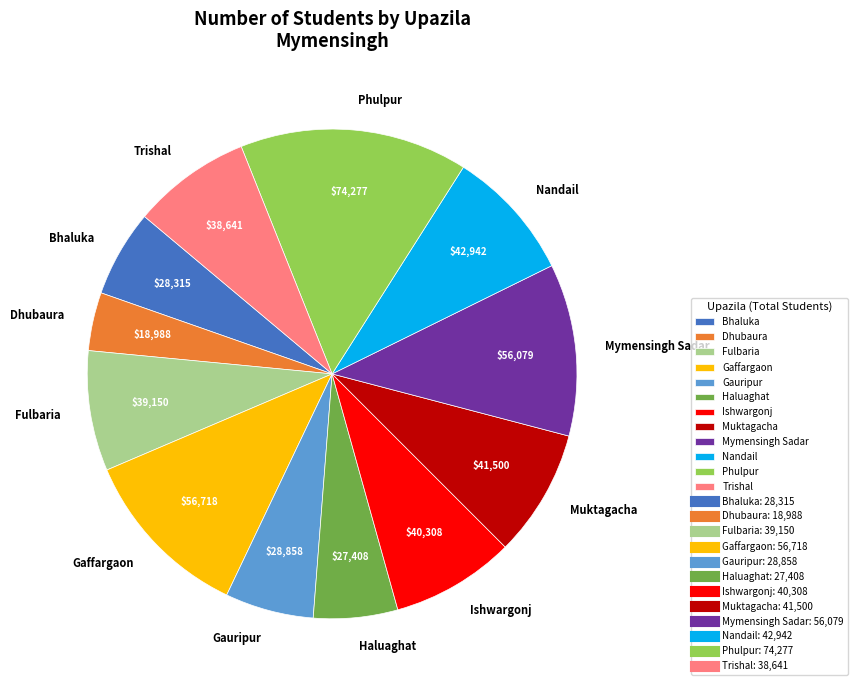

Is there any slice that represents more than half of the pie?

No